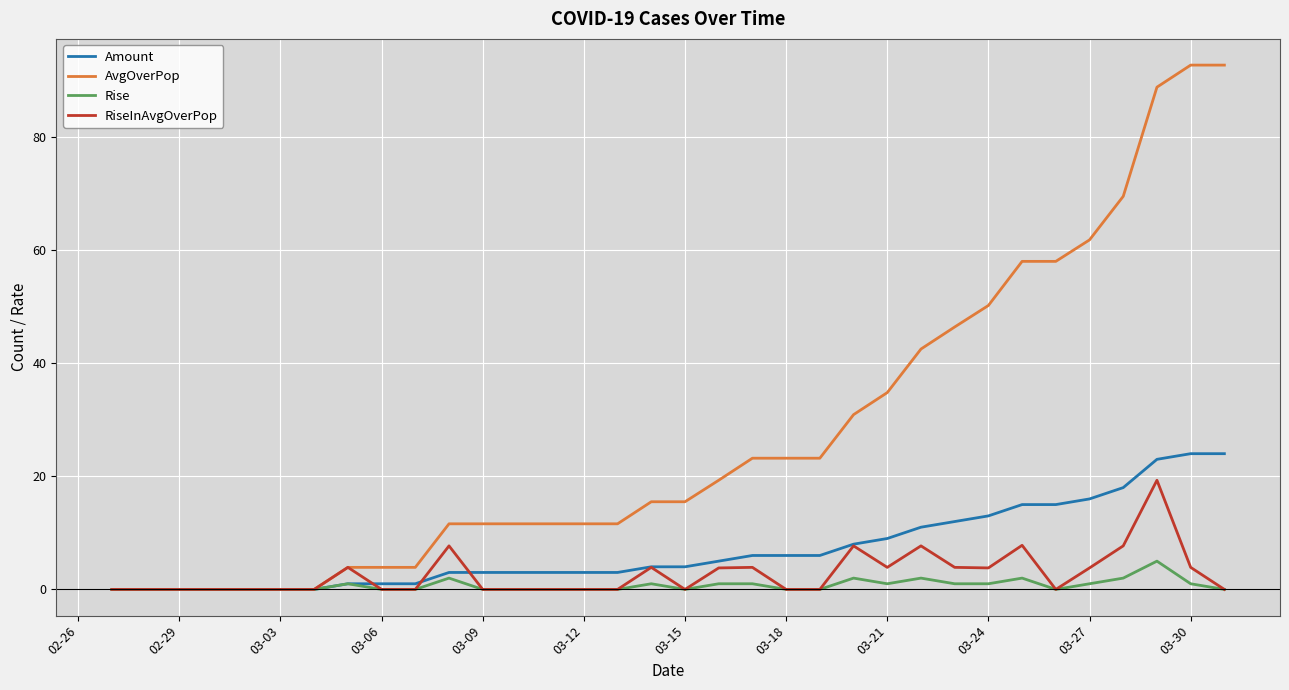

Does the chart have visible grid lines?

Yes